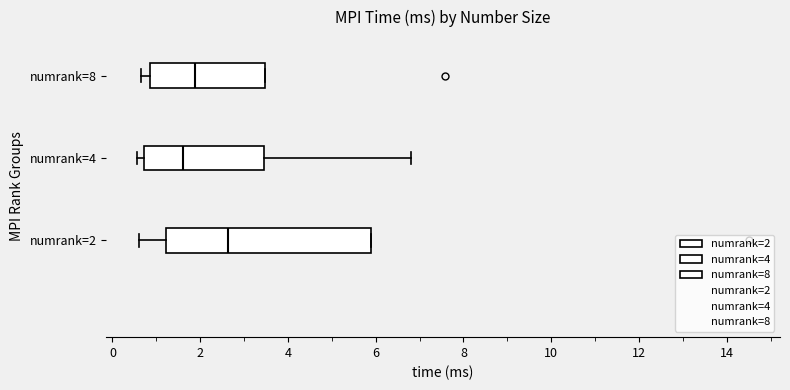

Where does the left whisker of the box for numrank=2 end on the x-axis? The values are not printed on the chart, so give them approximately, as read against the axis.

0.6